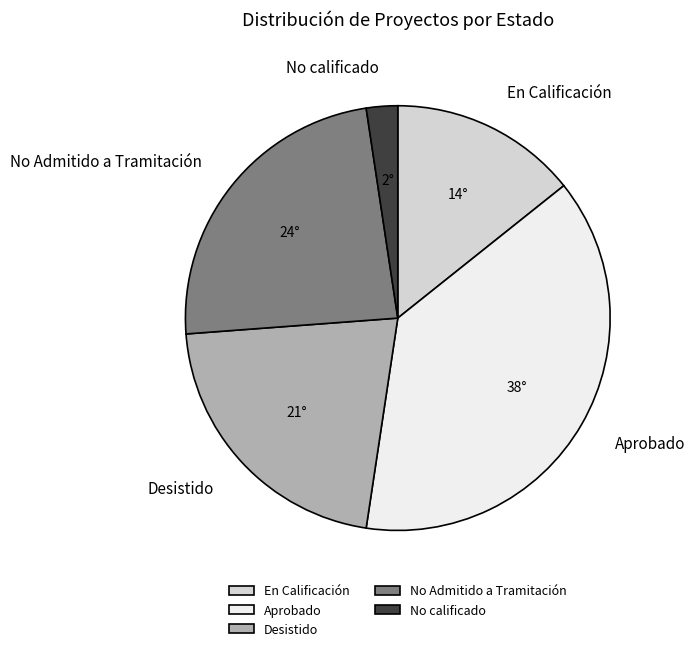

Between En Calificación and No Admitido a Tramitación, which is larger?

No Admitido a Tramitación